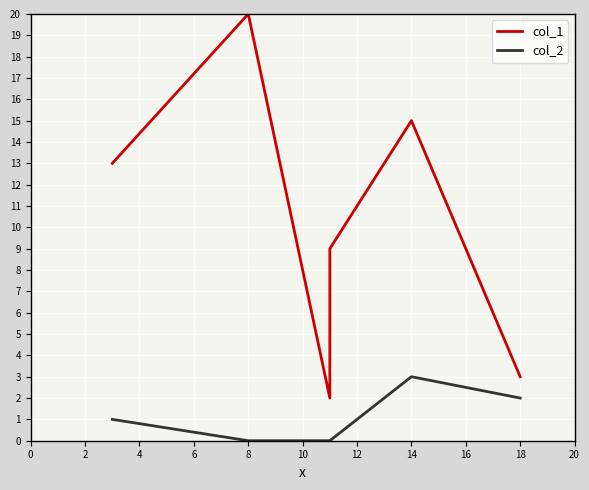

What is the maximum value for col_1?

20